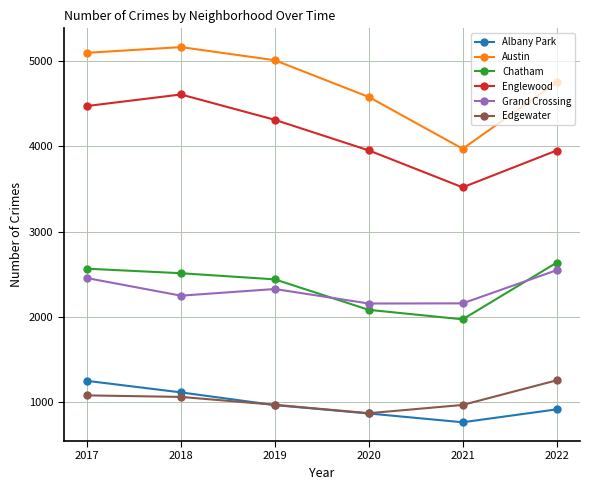

What is the minimum value for Chatham?

1973